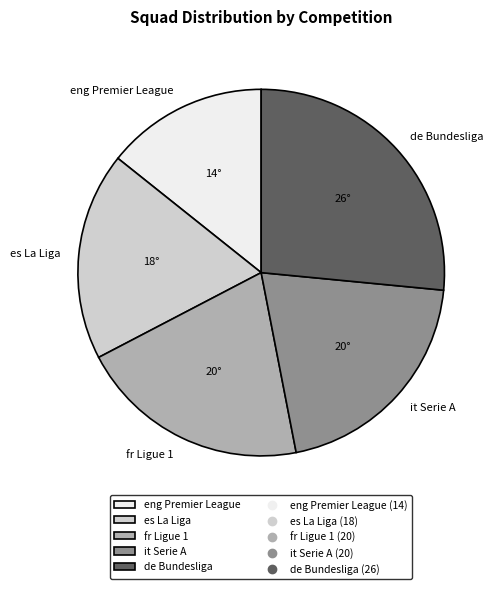

The de Bundesliga slice represents 27% of the pie. True or false?

True